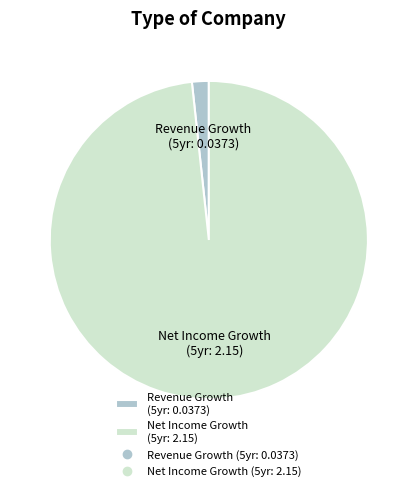

Between Net Income Growth (5yr: 2.15) and Revenue Growth (5yr: 0.0373), which is larger?

Net Income Growth (5yr: 2.15)